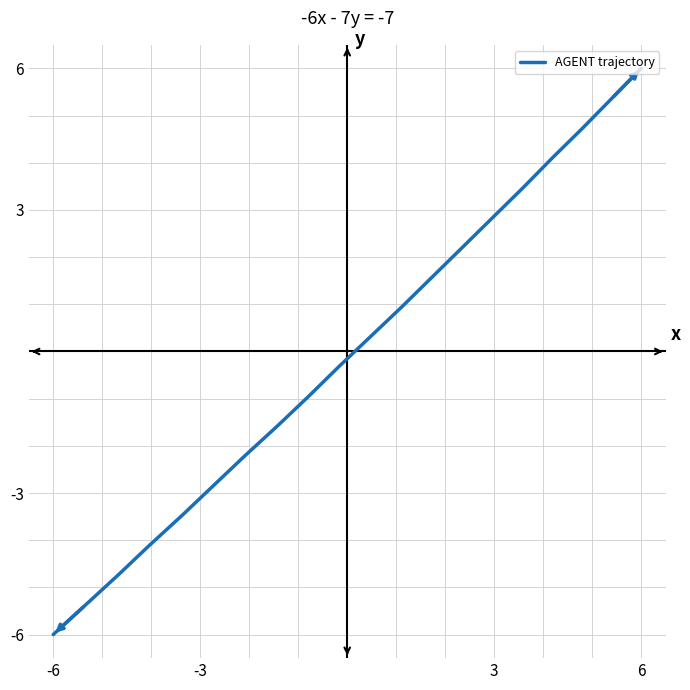

What is the smallest value displayed?

-6.0